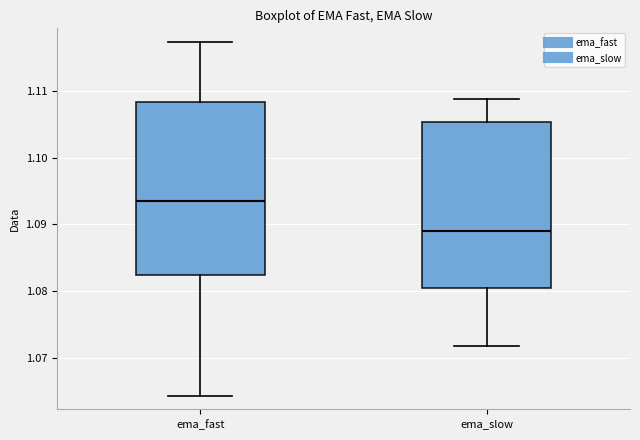

Where is the lower edge of the box for ema_fast on the y-axis? The values are not printed on the chart, so give them approximately, as read against the axis.

1.082